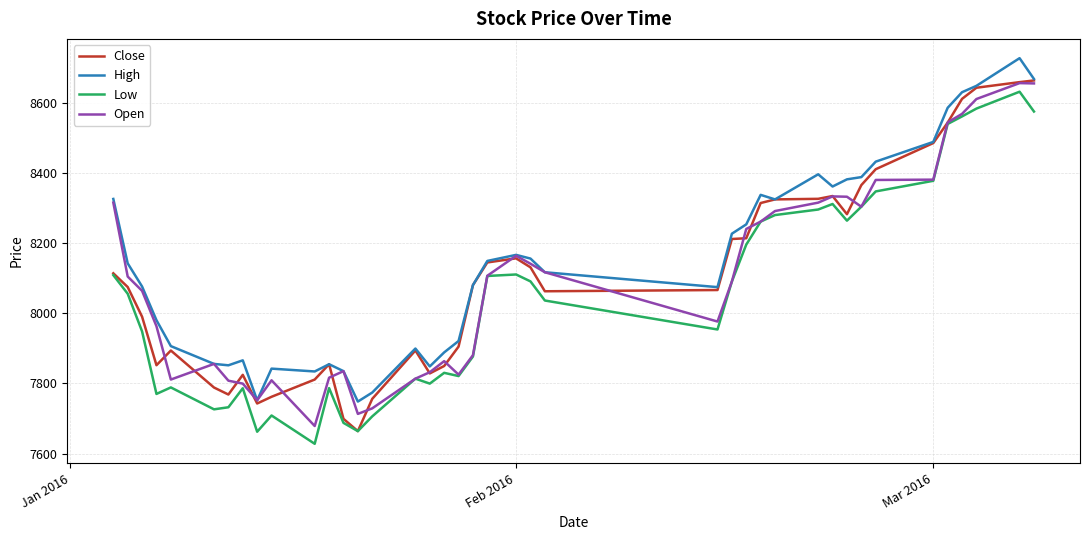

What is the highest value of the Close series?

8664.3